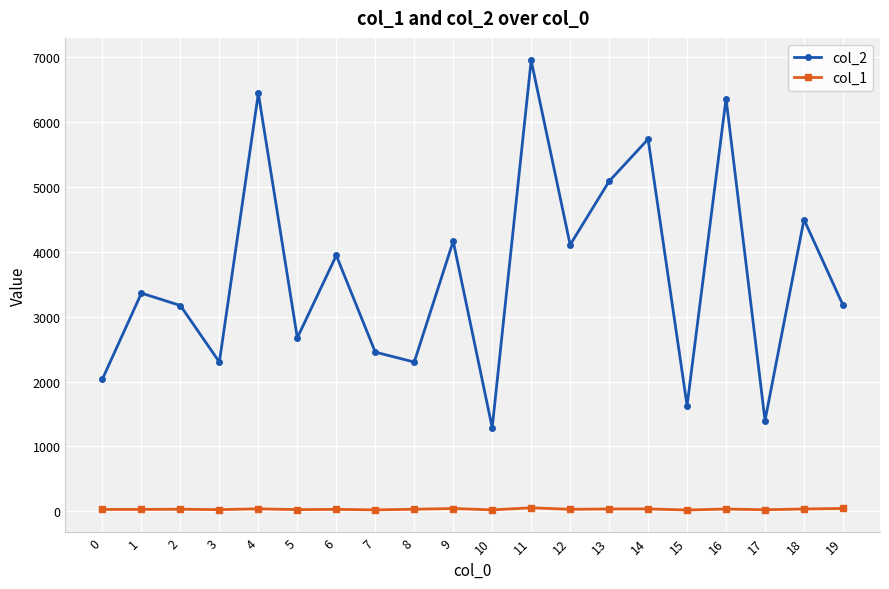

What is the value of the col_2 point at the 12th from the left?

6950